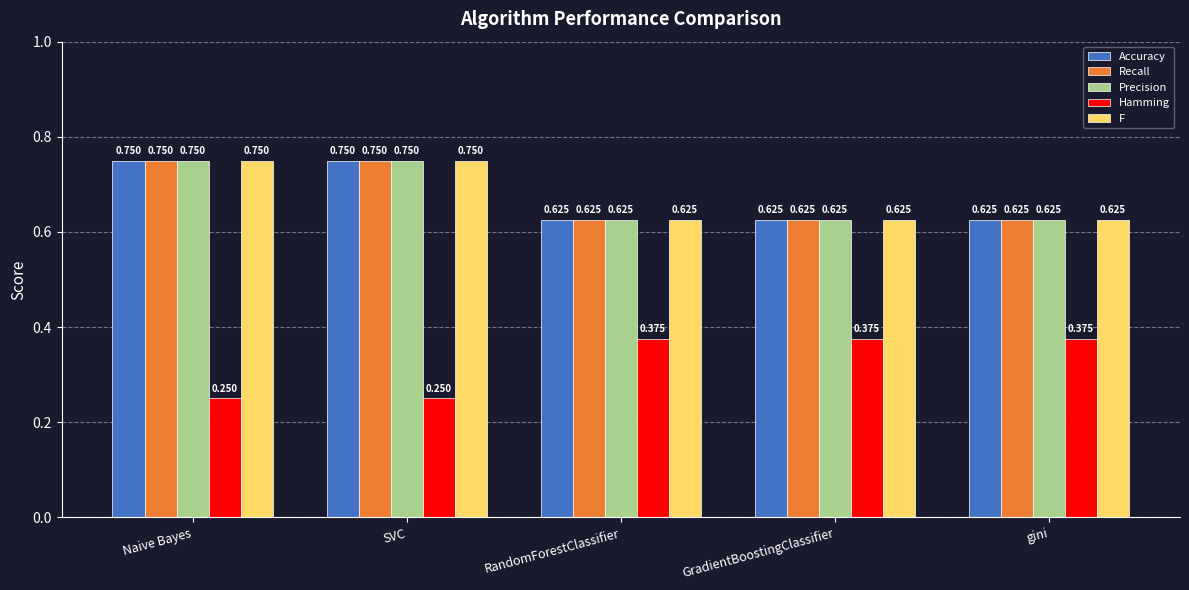

Is the value of Recall at RandomForestClassifier greater than the value of Hamming at gini?

Yes